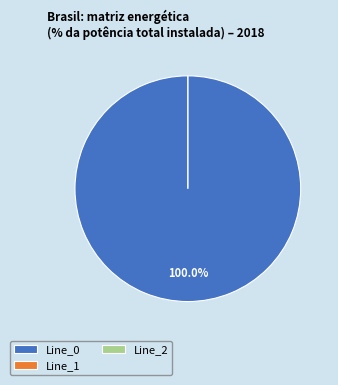

Do Line_0 and Line_1 together represent more than half of the pie?

Yes